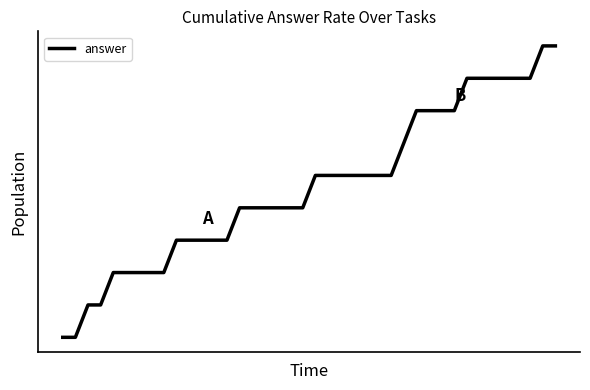

Does the chart display data point markers on the line(s)?

No